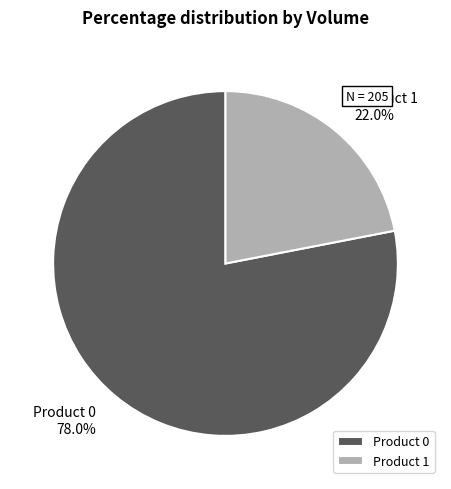

What percentage is the Product 1 slice, to the nearest percent?

22%